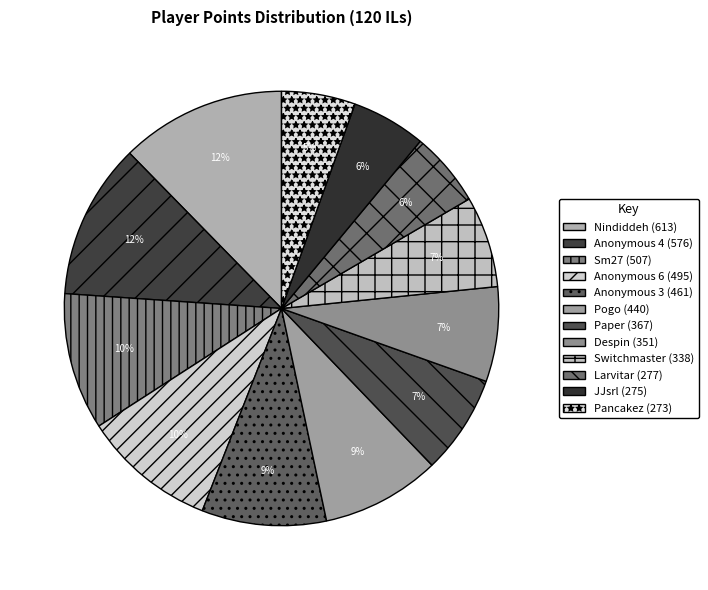

What is the change in value from Anonymous 4 to Larvitar?

-299